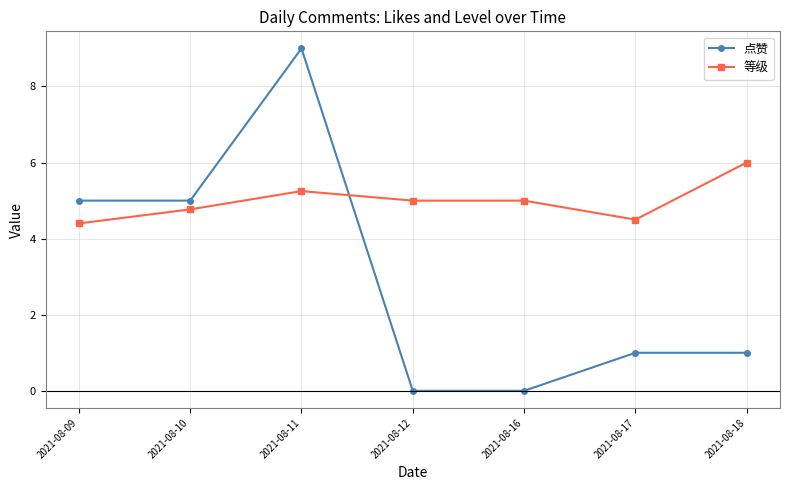

What is the average value of the 点赞 series?

3.0